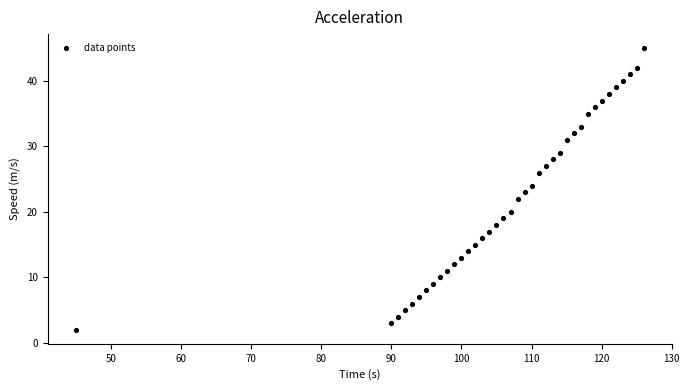

What is the range of X values (max minus min)?

81